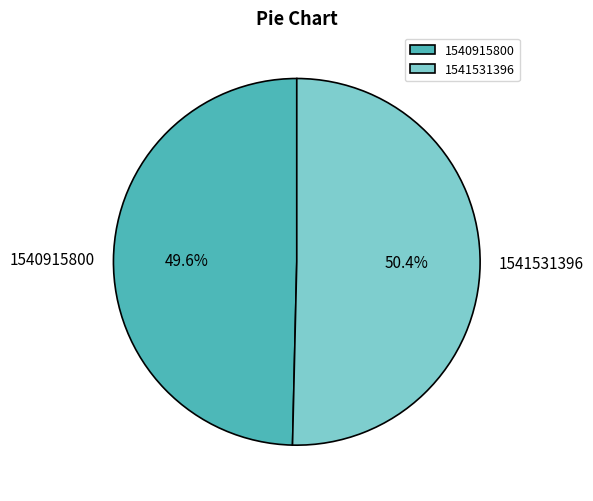

Is 1541531396 the majority of the pie?

Yes